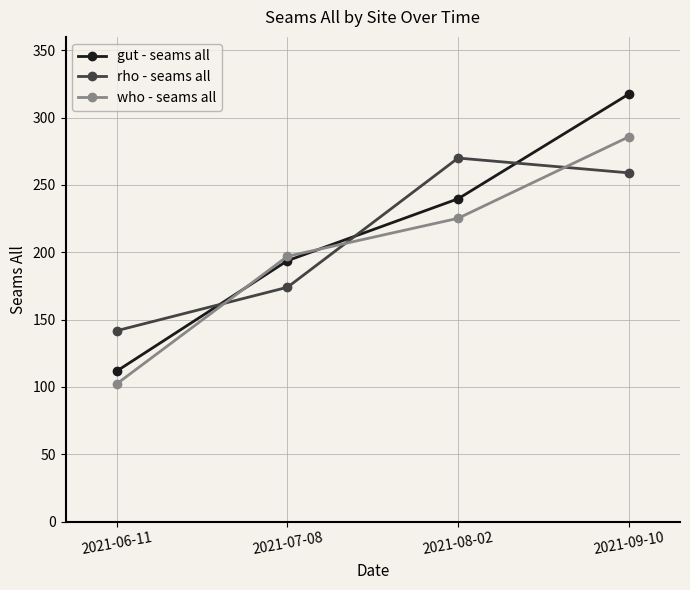

List the series in order of their overall mean, lowest first.

who - seams all, rho - seams all, gut - seams all